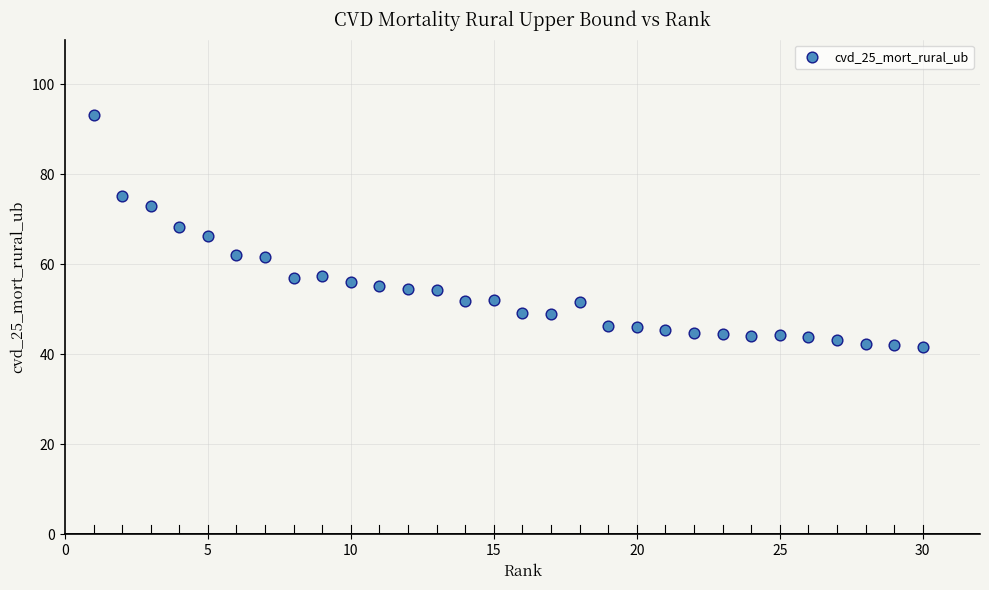

What is the range of Y values (max minus min)?

51.6